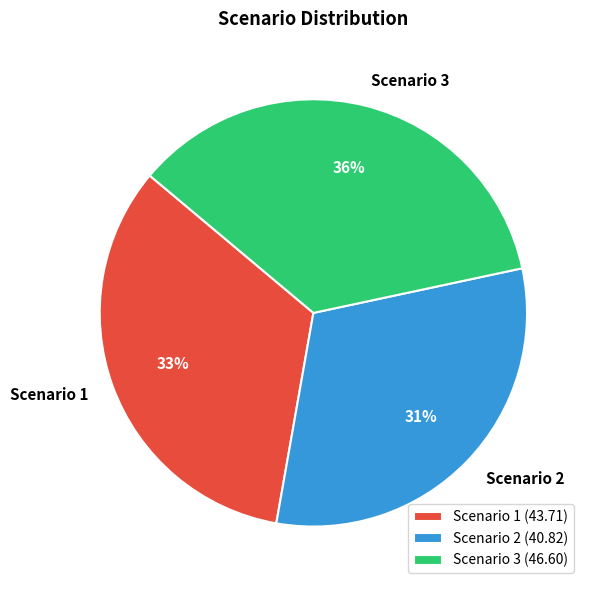

How many slices are in this pie chart?

3